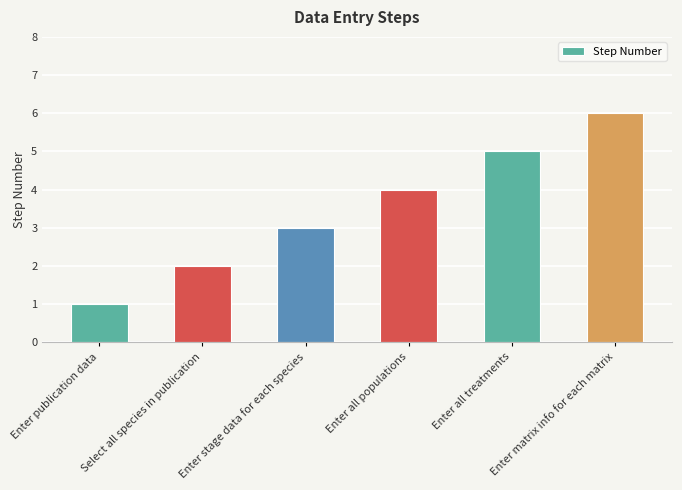

Which category has the highest value across all series?

Enter matrix info for each matrix